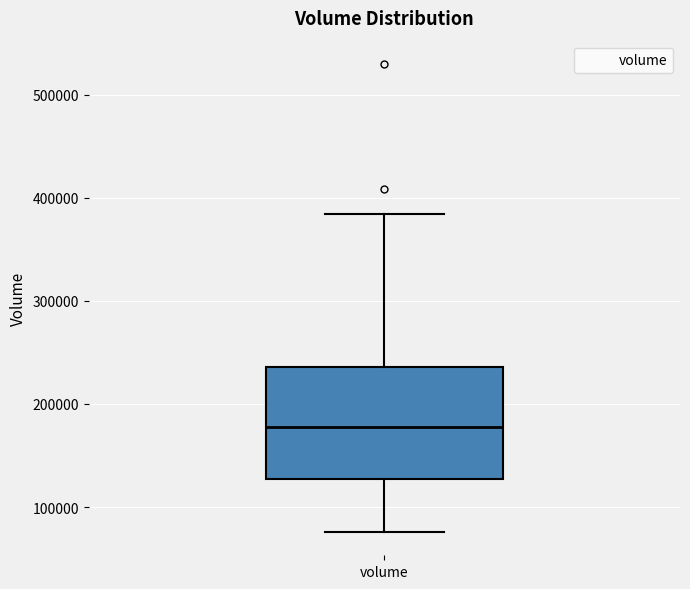

Transcribe this box plot: give where the median line is, the range the box spans, and where the two whiskers end, as read against the y-axis. The values are not printed on the chart, so give them approximately, as read against the axis.

median 180000, box 130000 to 240000, whiskers 80000 to 380000